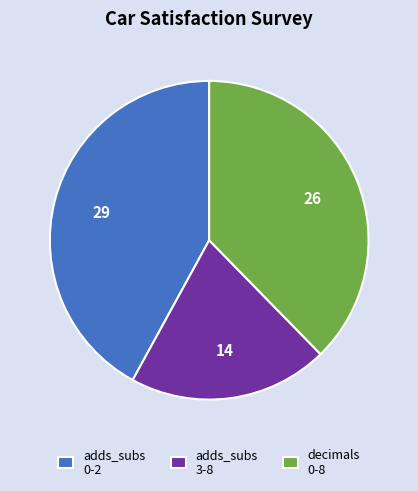

What is the ratio of the value at adds_subs 3-8 to the value at decimals 0-8?

0.5